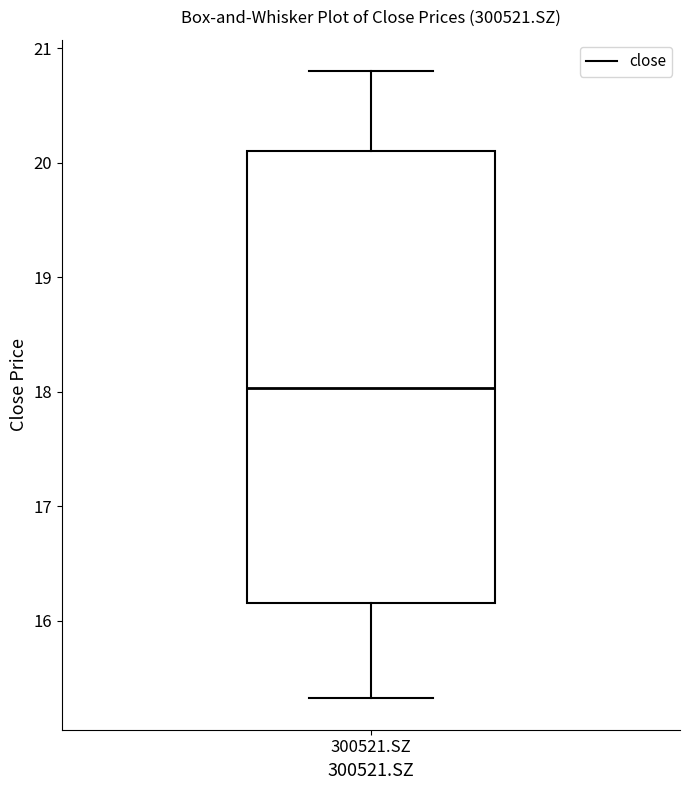

Where does the median line of the box for 300521.SZ sit on the y-axis? The values are not printed on the chart, so give them approximately, as read against the axis.

18.0